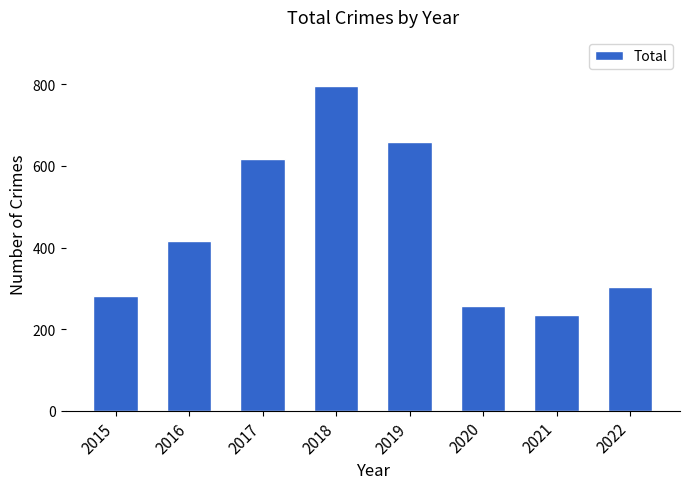

Which label corresponds to the smallest value in the chart?

2021